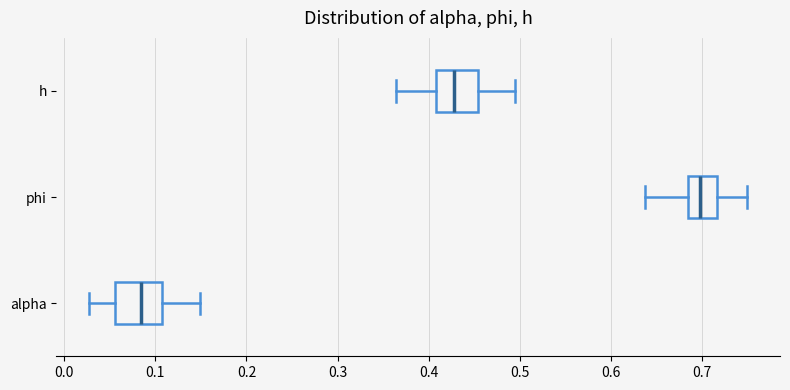

Where does the left whisker of the box for alpha end on the x-axis? The values are not printed on the chart, so give them approximately, as read against the axis.

0.03